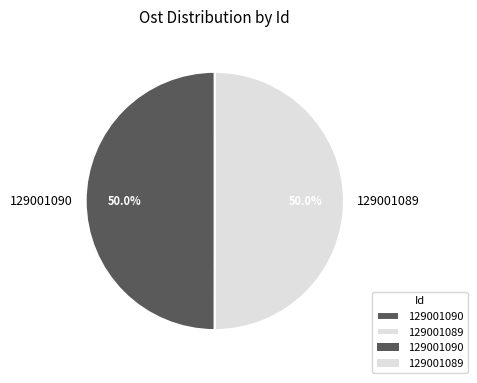

What is the ratio of the value at 129001089 to the value at 129001090?

1.0